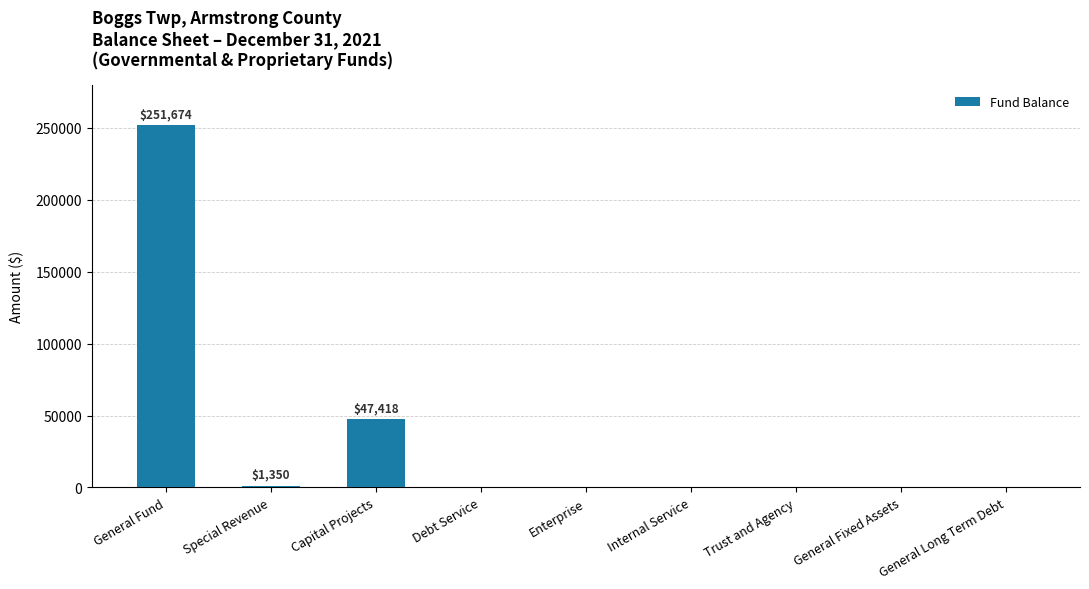

Between General Fixed Assets and Capital Projects, which is larger?

Capital Projects